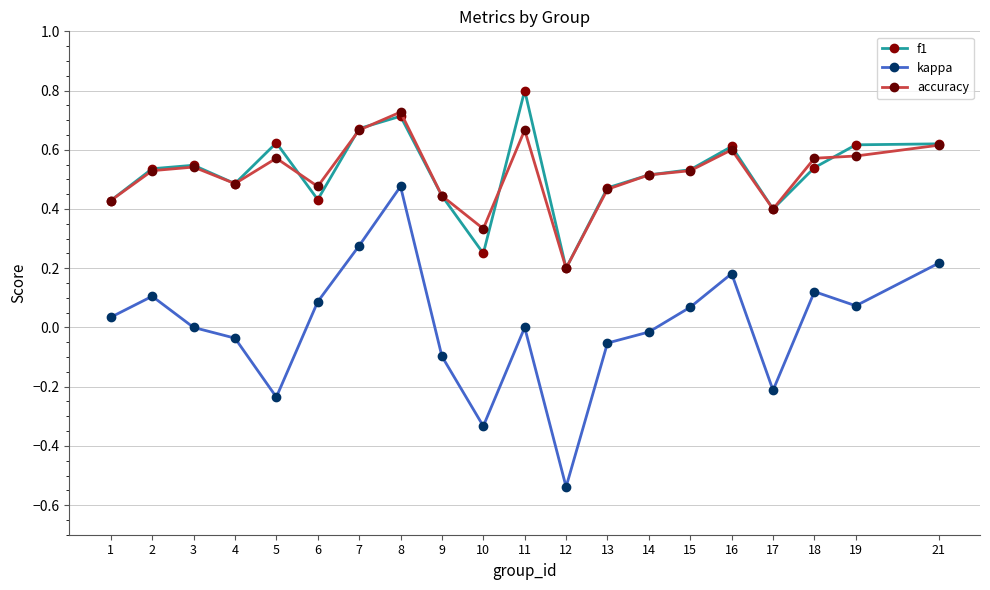

True or false: f1 and kappa intersect in this chart.

False